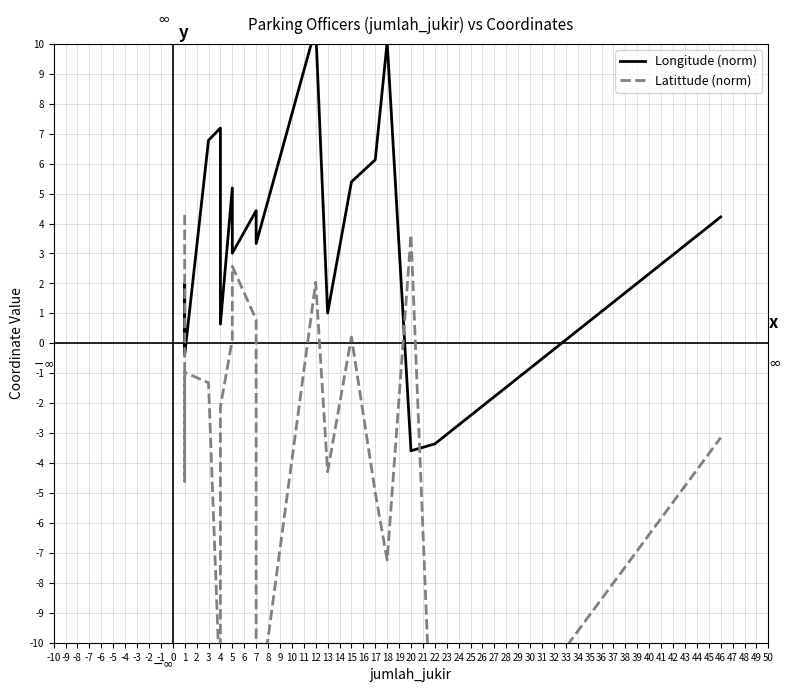

Does the chart display data point markers on the line(s)?

No